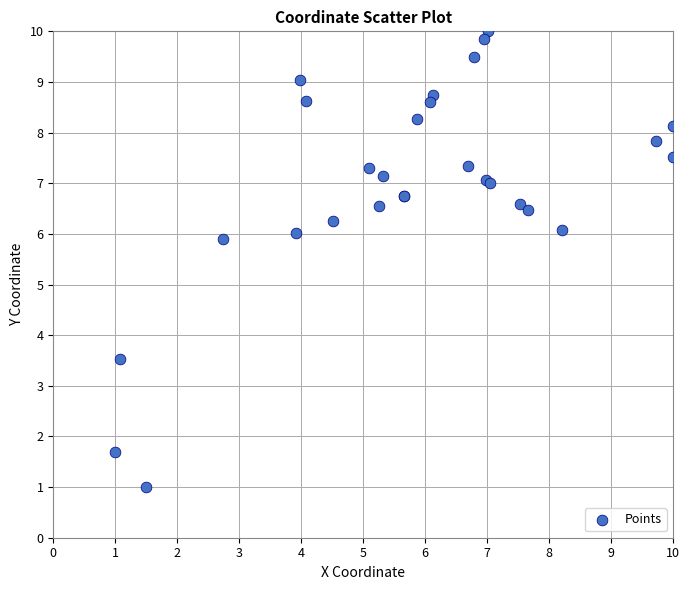

What Y value in the scatter plot is closest to 5?

5.9